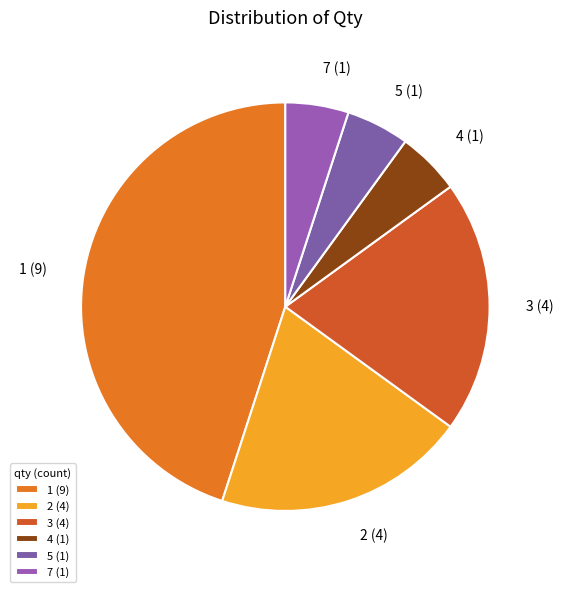

Which slice is the largest?

1 (9)